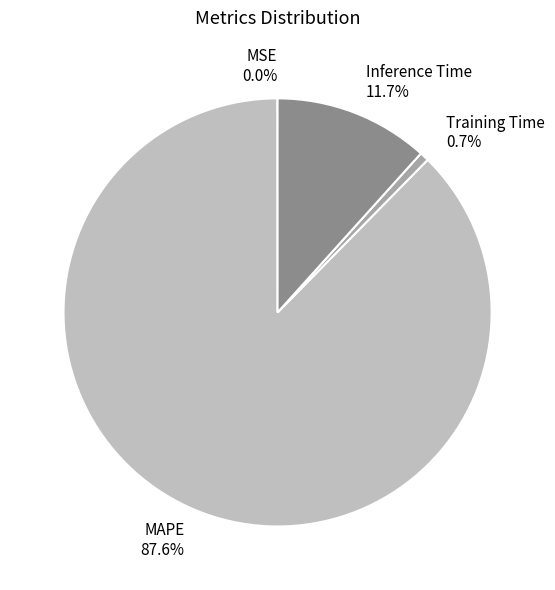

What is the largest slice in the pie chart?

MAPE